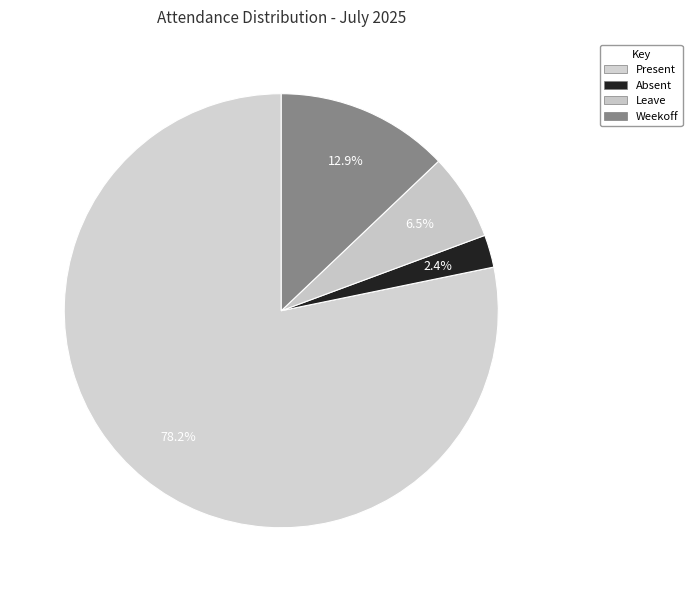

How many segments does this pie chart have?

4